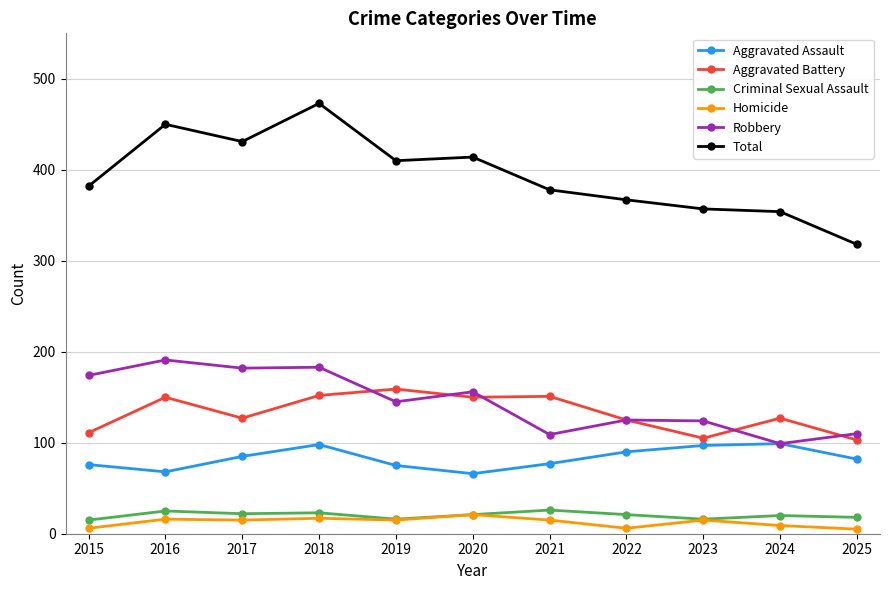

What are all the series names shown in the legend?

Aggravated Assault, Aggravated Battery, Criminal Sexual Assault, Homicide, Robbery, Total